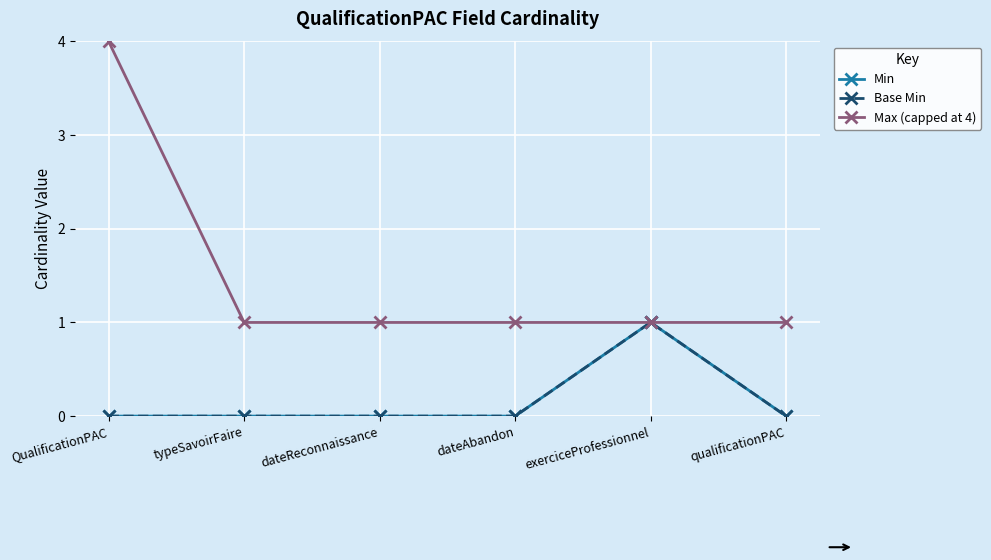

Is this an area chart (filled region under the line)?

No